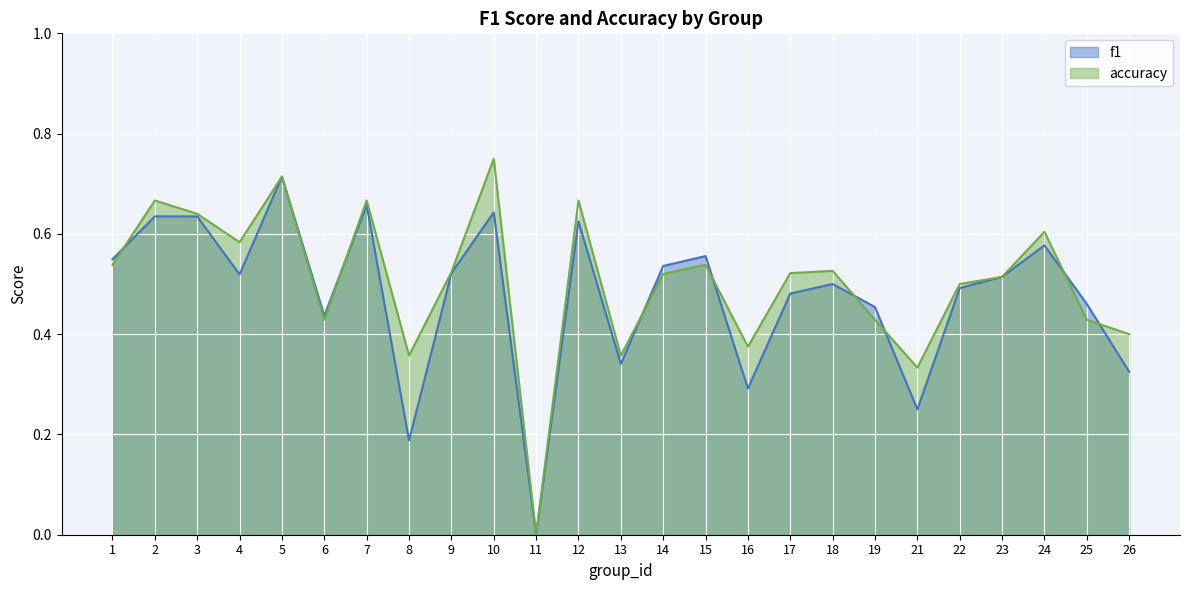

List the labels in order of accuracy value, largest first.

10, 5, 2, 7, 12, 3, 24, 4, 1, 15, 18, 9, 17, 14, 23, 22, 6, 19, 25, 26, 16, 8, 13, 21, 11